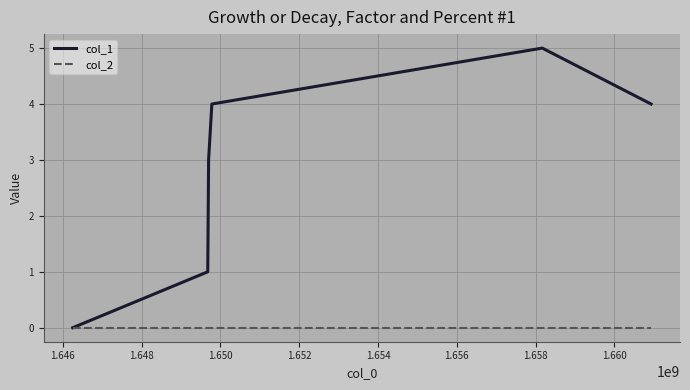

Which series has the largest range (max minus min)?

col_1